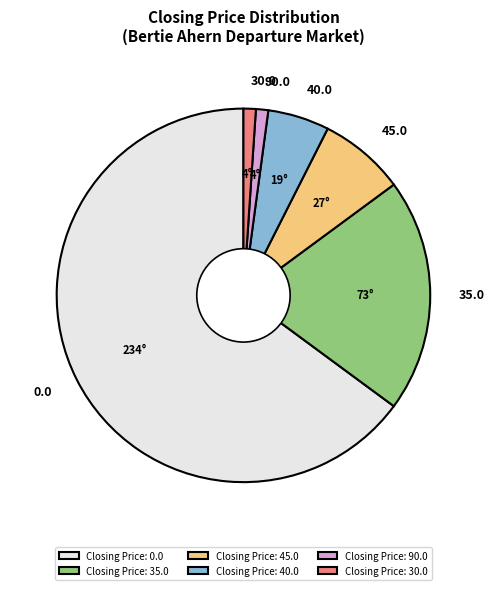

Between 90.0 and 40.0, which is larger?

40.0